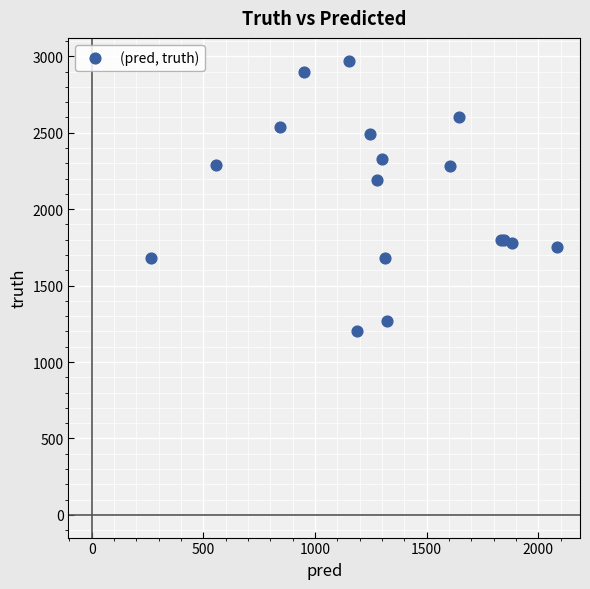

What Y value in the scatter plot is closest to 2088?

2191